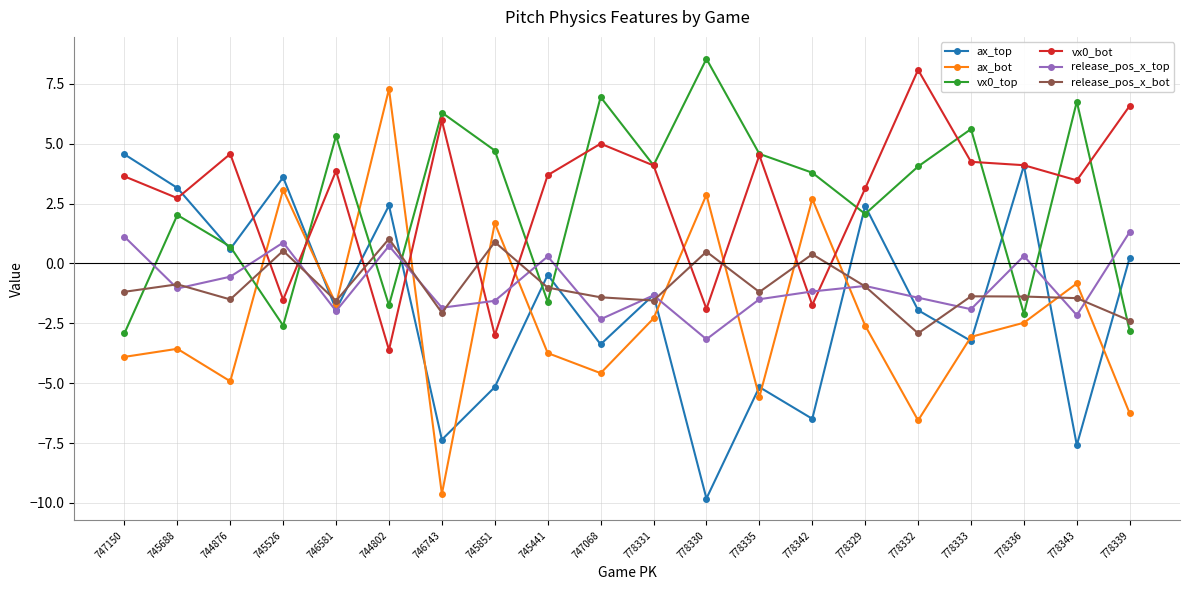

What is the total value across all series at 778332?

-0.7